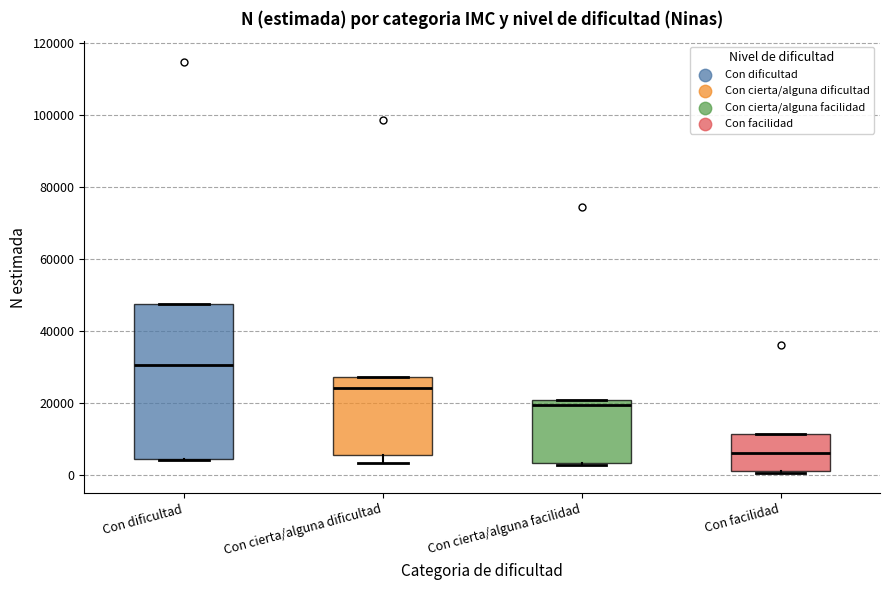

Where is the upper edge of the box for Con cierta/alguna facilidad on the y-axis? The values are not printed on the chart, so give them approximately, as read against the axis.

20000